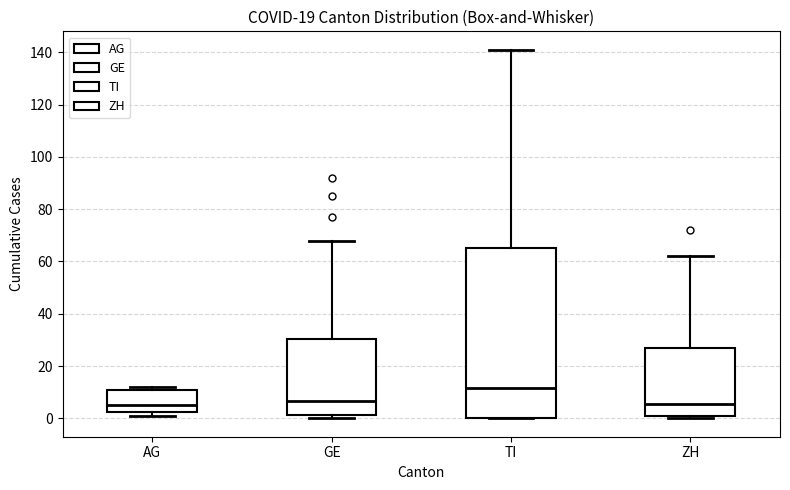

Where is the lower edge of the box for ZH on the y-axis? The values are not printed on the chart, so give them approximately, as read against the axis.

2